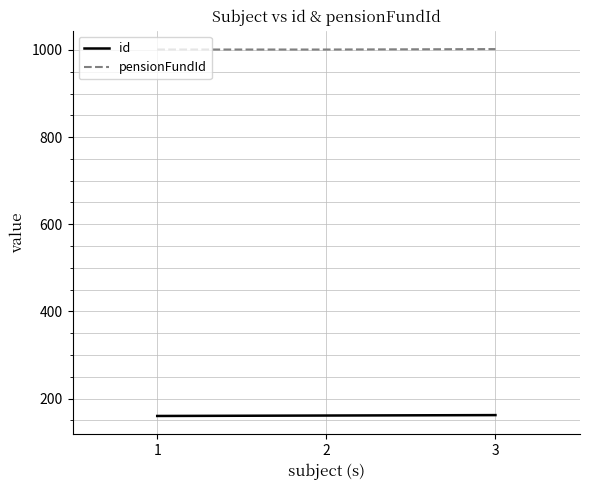

What is the approximate value of pensionFundId at 2?

1001